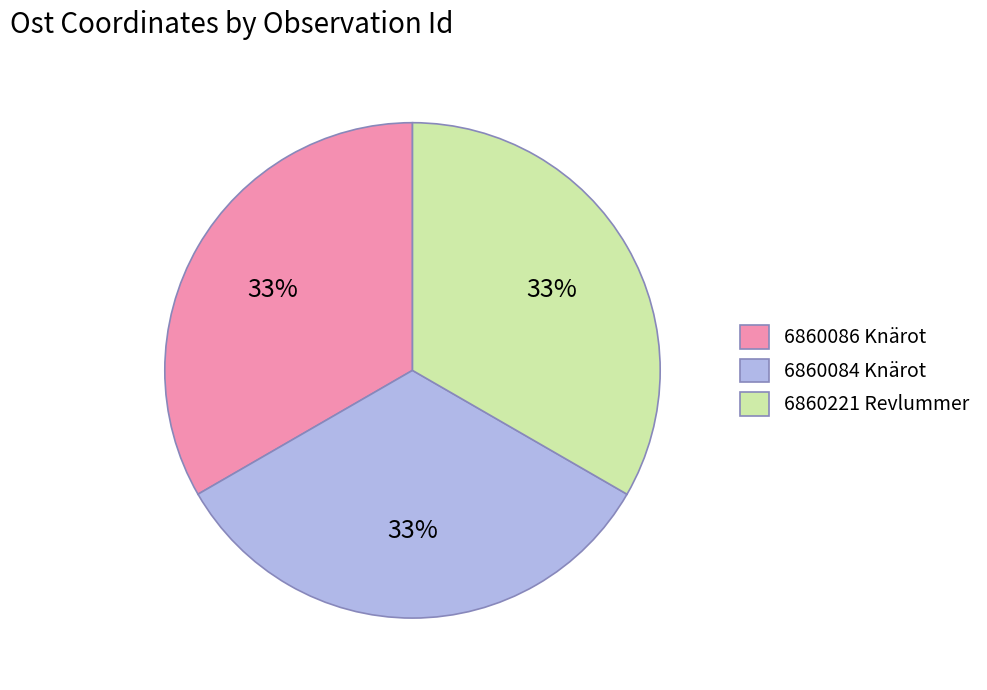

What percentage is the 6860221 slice, to the nearest percent?

33%